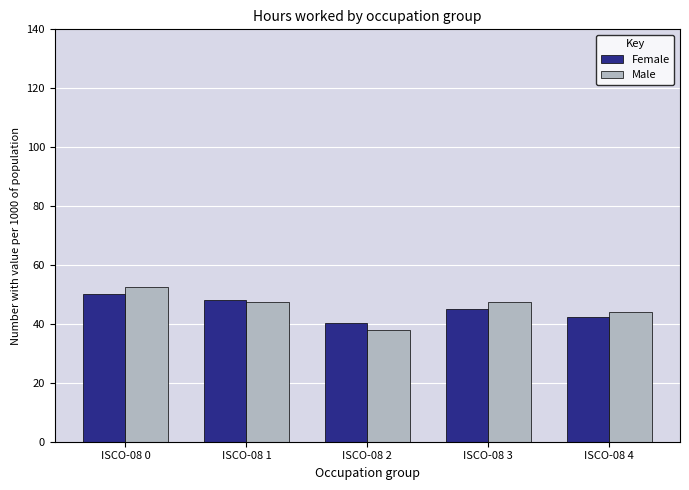

What is the value of the Male bar at the 1st from the left?

52.7